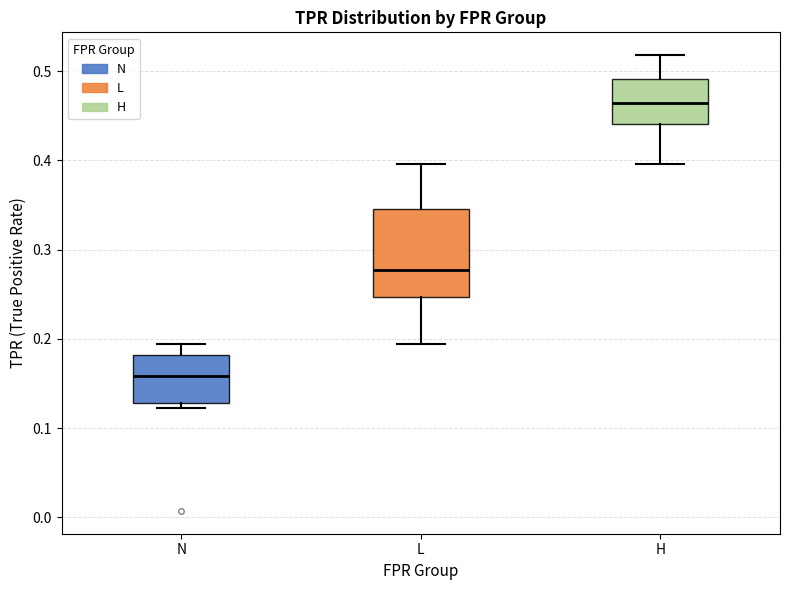

Reading left to right, transcribe this box plot: for each box, give where its median line is, the range the box spans, and where its two whiskers end, as read against the y-axis. The values are not printed on the chart, so give them approximately, as read against the axis.

N: median 0.16, box 0.13 to 0.18, whiskers 0.12 to 0.19
L: median 0.28, box 0.25 to 0.35, whiskers 0.19 to 0.40
H: median 0.46, box 0.44 to 0.49, whiskers 0.40 to 0.52